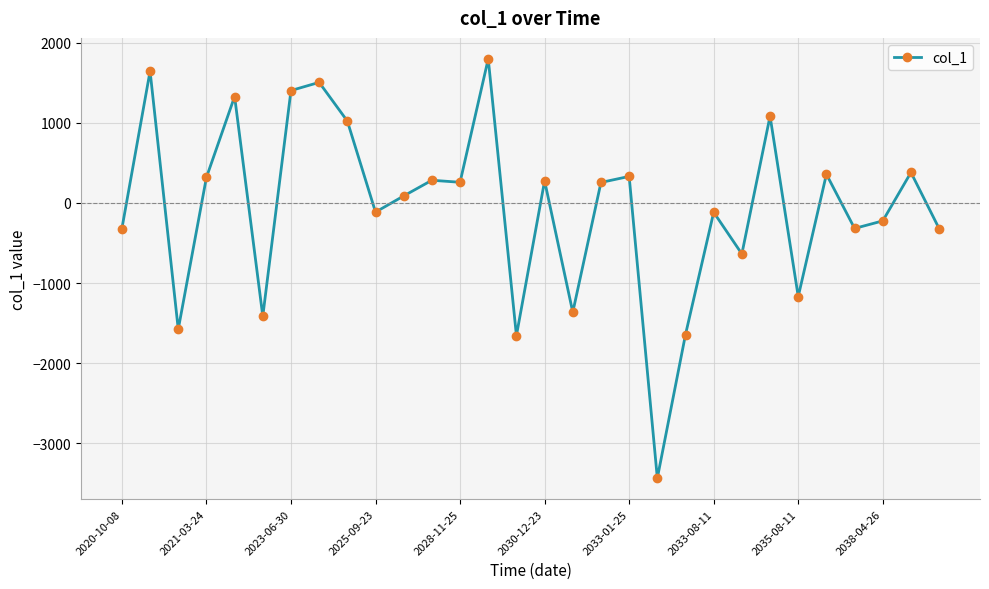

What is the value of the 29th point from the left?

380.2